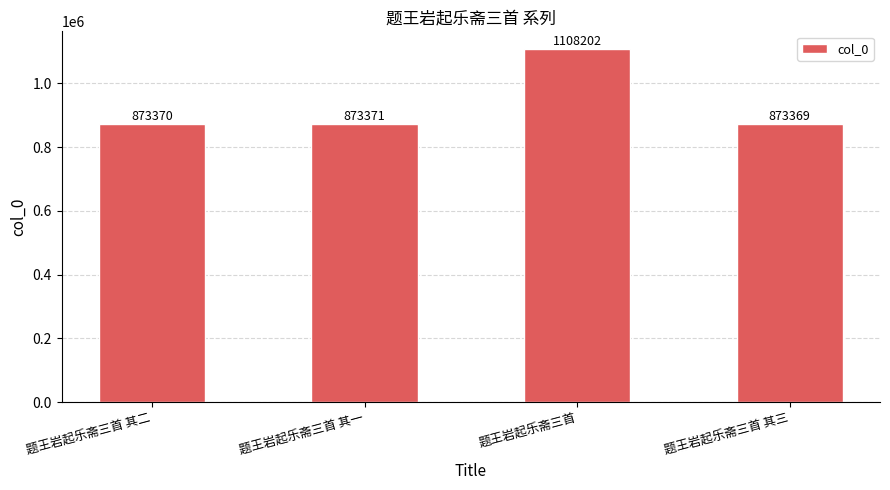

What is the change in value from 题王岩起乐斋三首 其一 to 题王岩起乐斋三首 其三?

-2